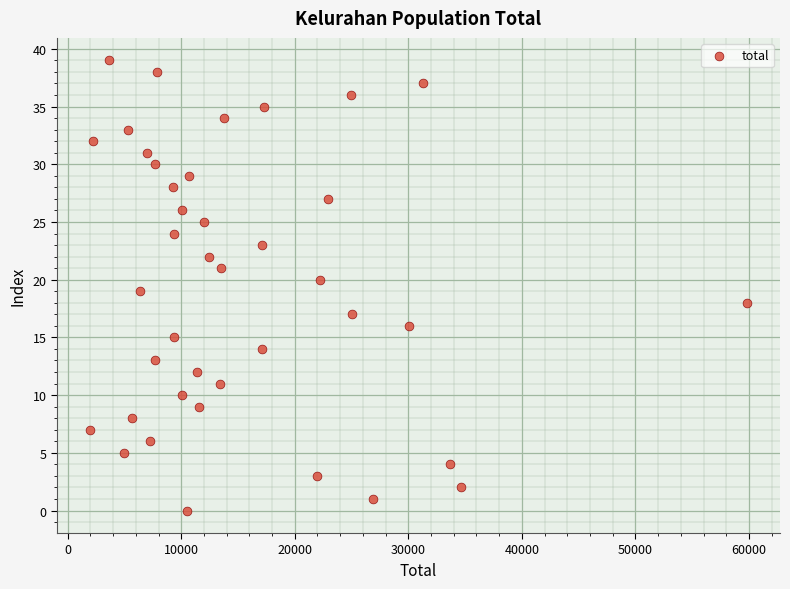

What is the range of Y values (max minus min)?

39